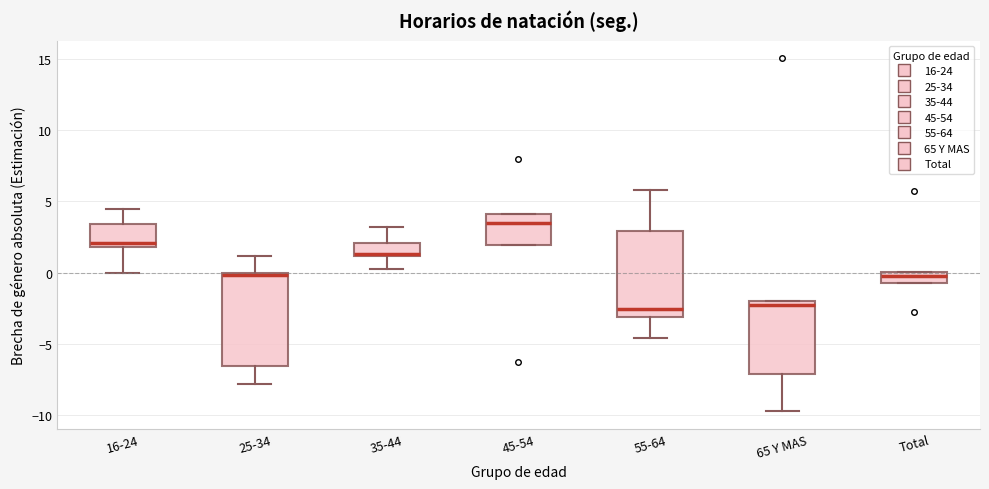

Reading left to right, read every box against the y-axis: the position of its median line, the range the box covers, and the ends of its whiskers. The values are not printed on the chart, so give them approximately, as read against the axis.

16-24: median 2.0 (just above the box's lower edge), box 2.0 to 3.5, whiskers 0.0 to 4.5
25-34: median 0.0 (just below the box's upper edge), box -6.5 to 0.0, whiskers -8.0 to 1.0
35-44: median 1.5 (drawn on the box's lower edge), box 1.0 to 2.0, whiskers 0.0 to 3.0
45-54: median 3.5, box 2.0 to 4.0, whiskers 2.0 to 4.0
55-64: median -2.5, box -3.0 to 3.0, whiskers -4.5 to 6.0
65 Y MAS: median -2.5, box -7.0 to -2.0, whiskers -9.5 to -2.0
Total: median 0.0 (inside the box), box -0.5 to 0.0, whiskers -0.5 to 0.0